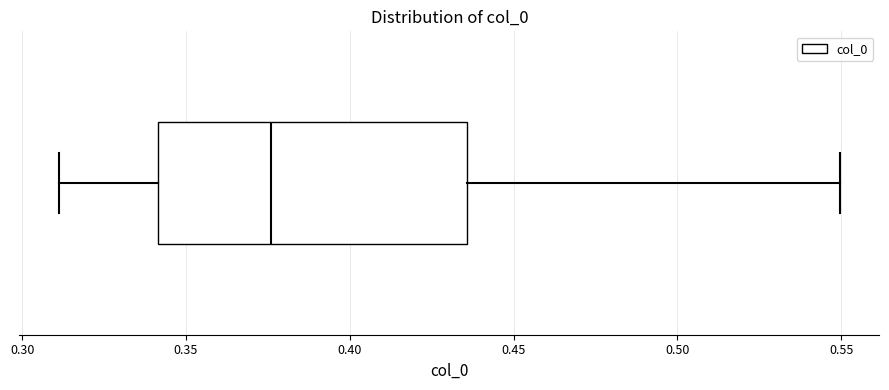

Where does the right whisker of the box end on the x-axis? The values are not printed on the chart, so give them approximately, as read against the axis.

0.550